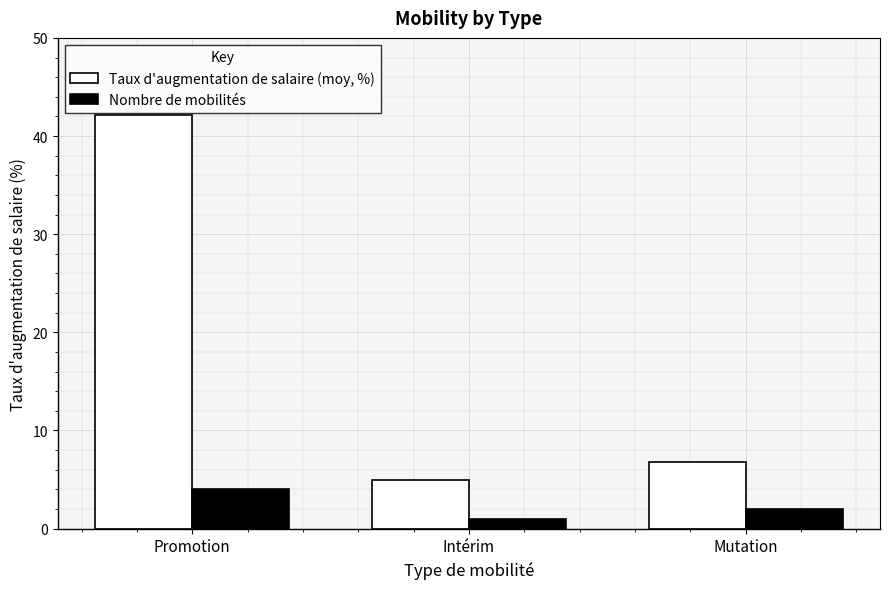

Reading right to left, extract all data points from this chart.

Taux d'augmentation de salaire (moy, %): 6.8	5.0	42.1
Nombre de mobilités: 2.0	1.0	4.0